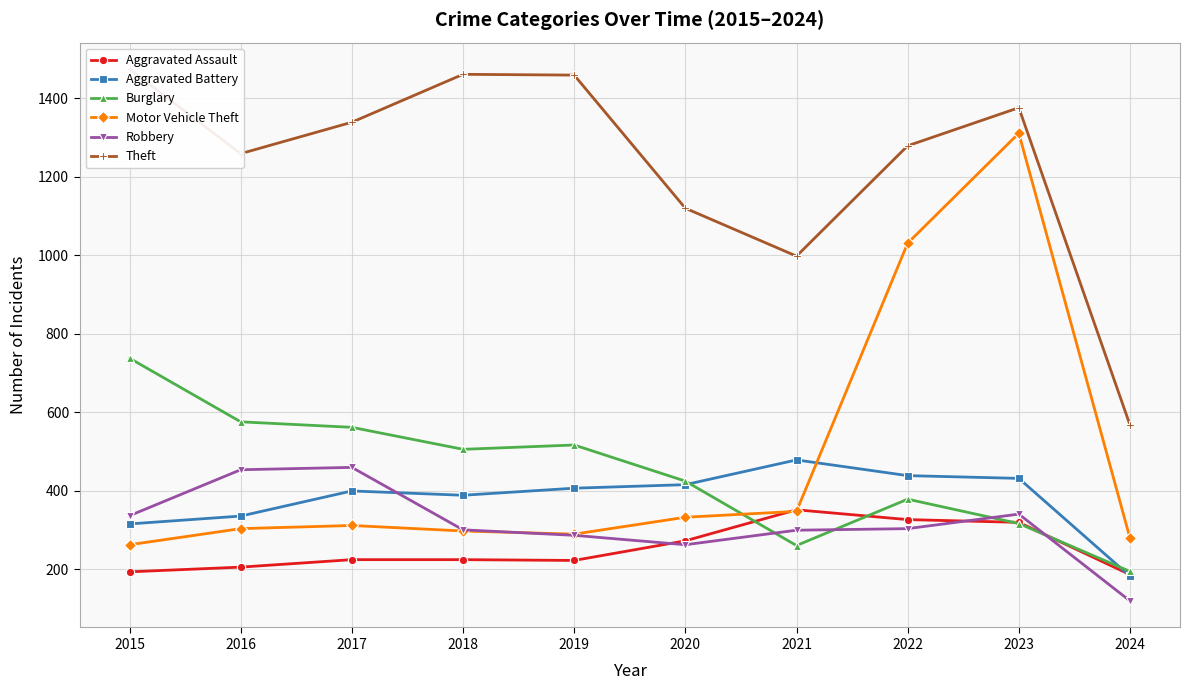

Which category has the lowest value in the Theft series?

2024